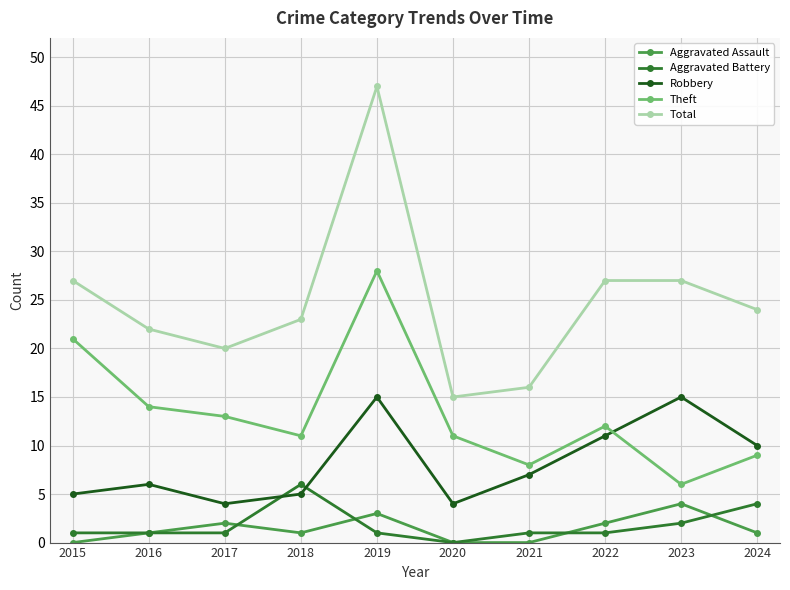

Which series has the largest range (max minus min)?

Total